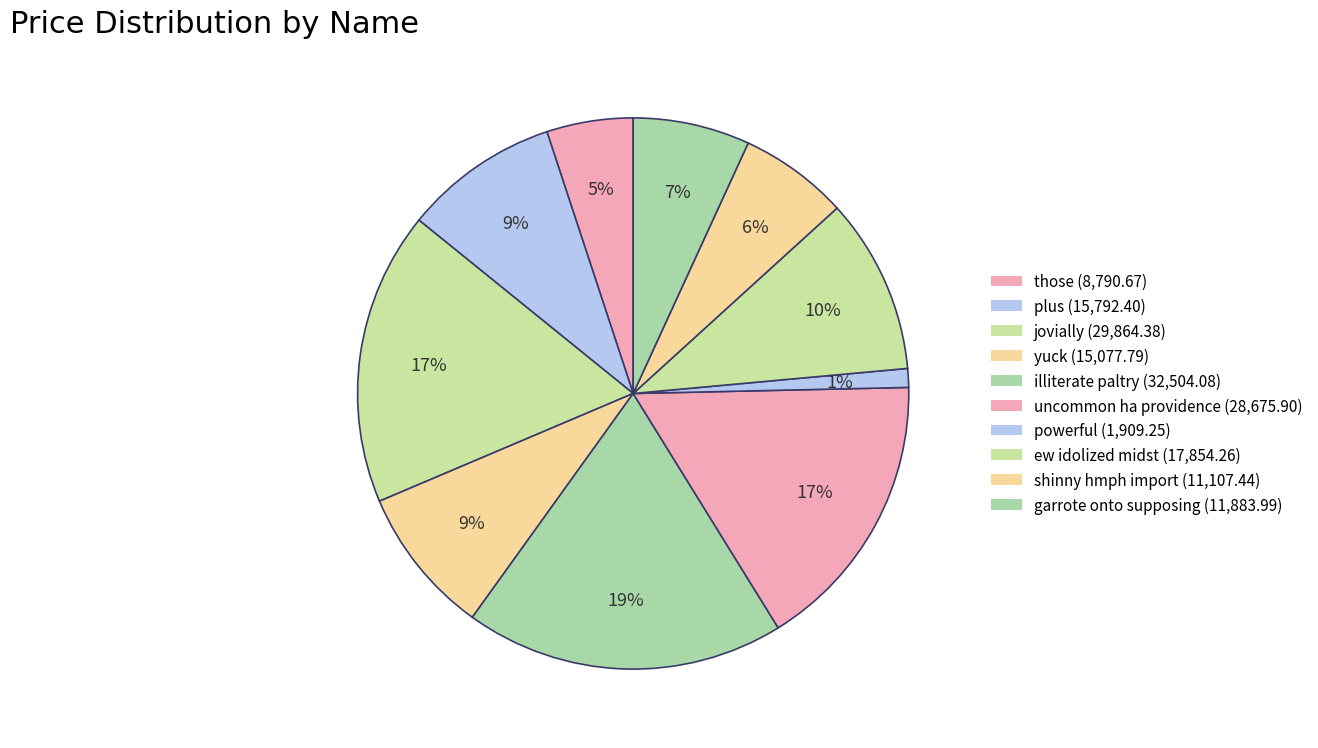

How many segments does this pie chart have?

10